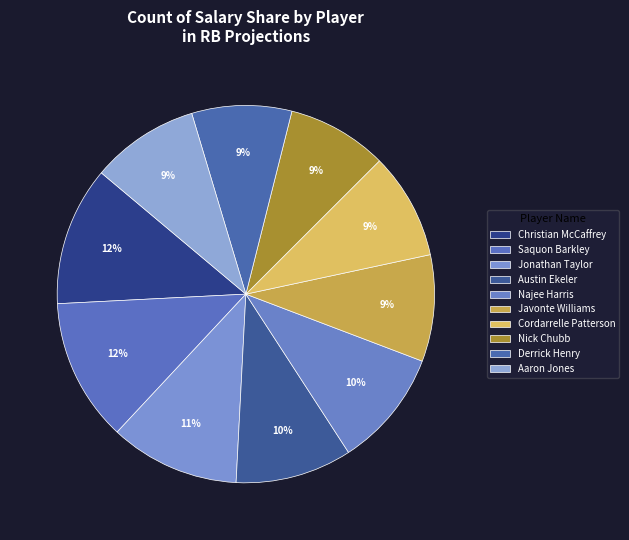

Is it true that Christian McCaffrey is 26% of the pie?

False